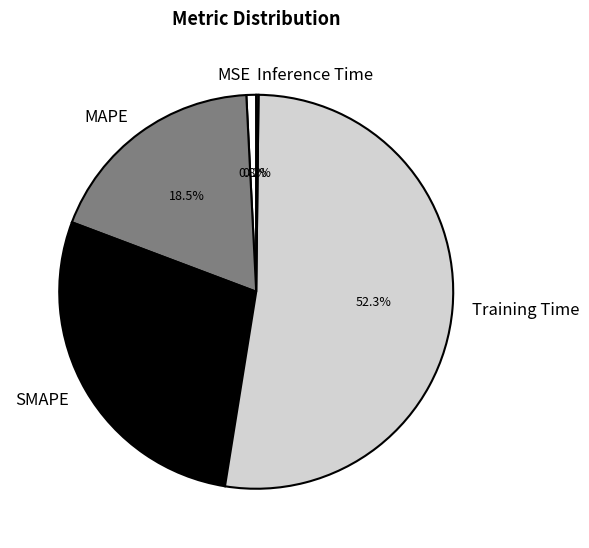

Which category has the biggest portion of the pie?

Training Time